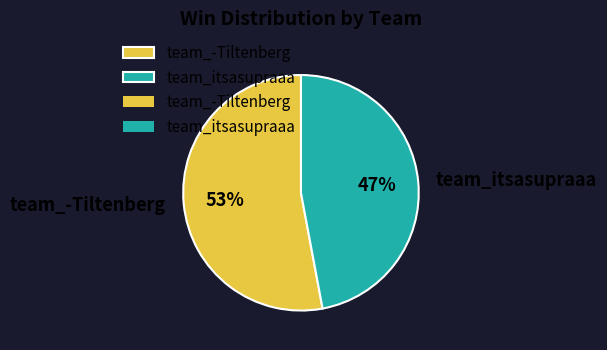

Approximately how many times larger is the value at team_-Tiltenberg compared to team_itsasupraaa?

1.1